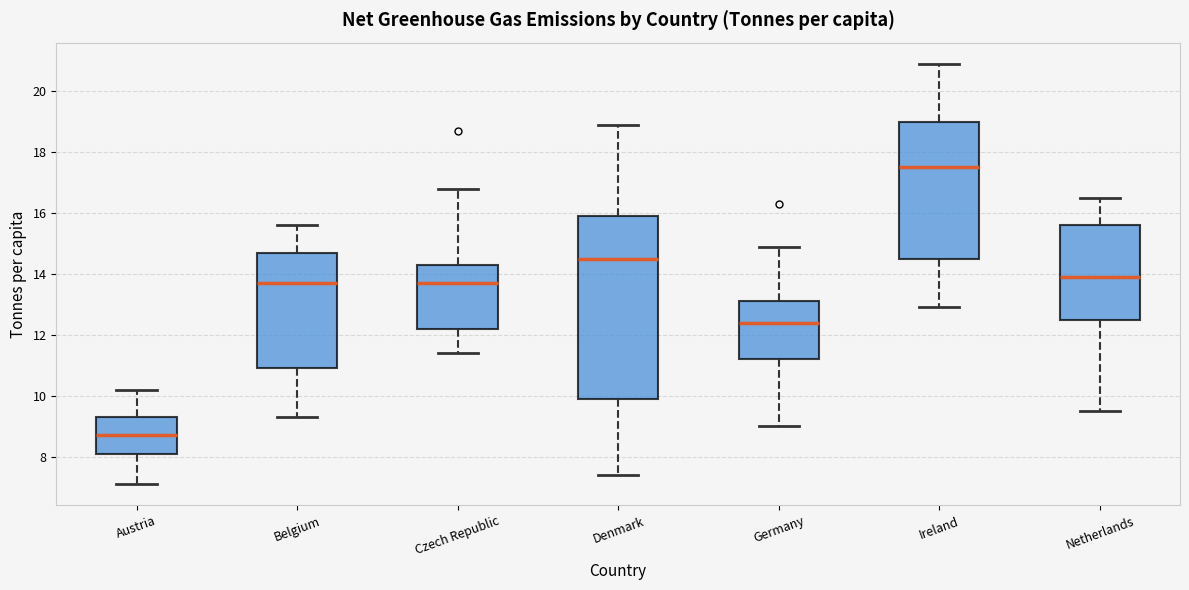

Reading left to right, transcribe this box plot: for each box, give where its median line is, the range the box spans, and where its two whiskers end, as read against the y-axis. The values are not printed on the chart, so give them approximately, as read against the axis.

Austria: median 8.8, box 8.2 to 9.4, whiskers 7.2 to 10.2
Belgium: median 13.8, box 11.0 to 14.8, whiskers 9.4 to 15.6
Czech Republic: median 13.8, box 12.2 to 14.4, whiskers 11.4 to 16.8
Denmark: median 14.6, box 10.0 to 16.0, whiskers 7.4 to 19.0
Germany: median 12.4, box 11.2 to 13.2, whiskers 9.0 to 15.0
Ireland: median 17.6, box 14.6 to 19.0, whiskers 13.0 to 21.0
Netherlands: median 14.0, box 12.6 to 15.6, whiskers 9.6 to 16.6